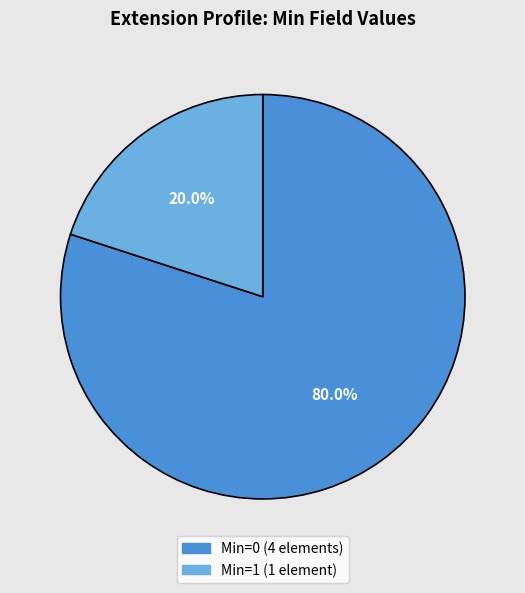

Is there any slice that represents more than half of the pie?

Yes